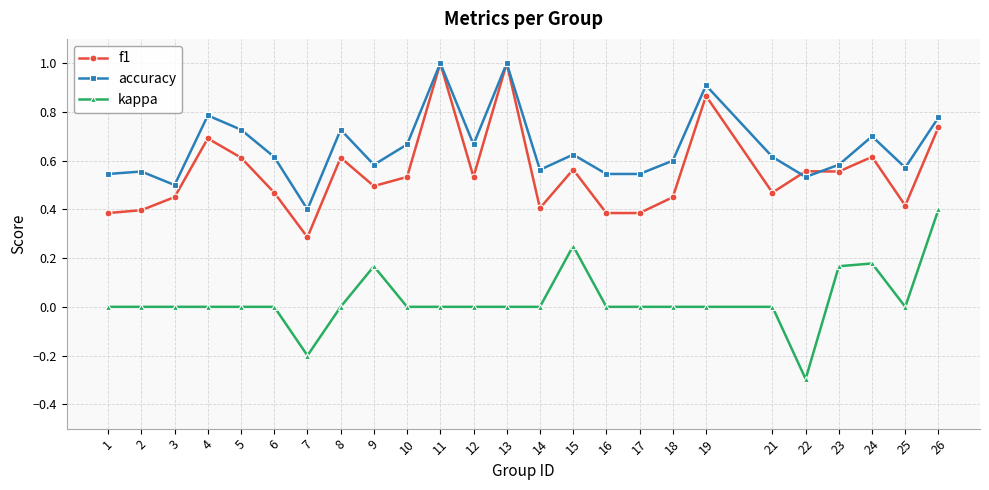

True or false: kappa has more than 2 interior local peaks.

True